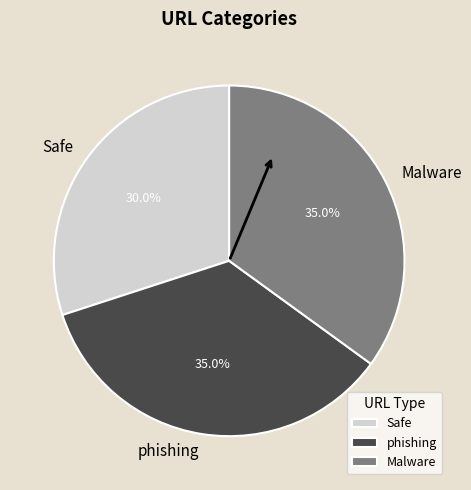

Combined, what portion of the pie is phishing and Safe?

65.0%